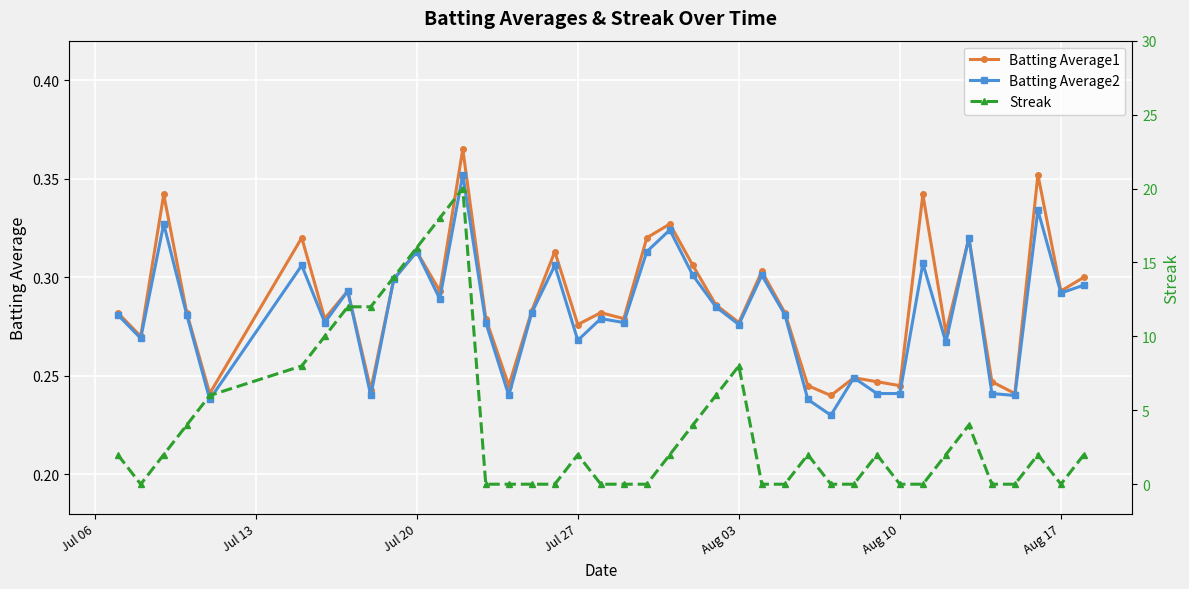

Count the Batting Average1 values in the range 0 to 1.

40